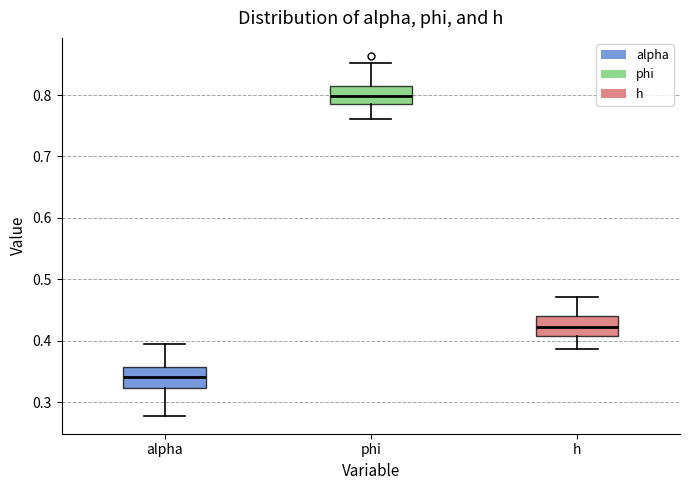

Reading left to right, read every box against the y-axis: the position of its median line, the range the box covers, and the ends of its whiskers. The values are not printed on the chart, so give them approximately, as read against the axis.

alpha: median 0.34, box 0.32 to 0.36, whiskers 0.28 to 0.39
phi: median 0.80, box 0.79 to 0.81, whiskers 0.76 to 0.85
h: median 0.42, box 0.41 to 0.44, whiskers 0.39 to 0.47